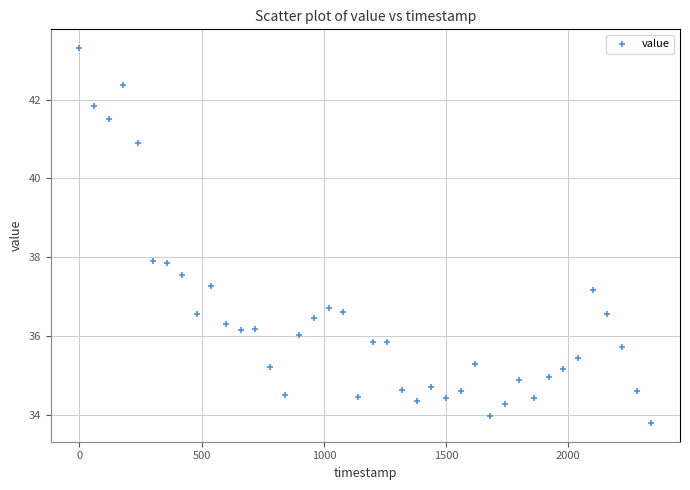

What is the range of Y values (max minus min)?

9.5